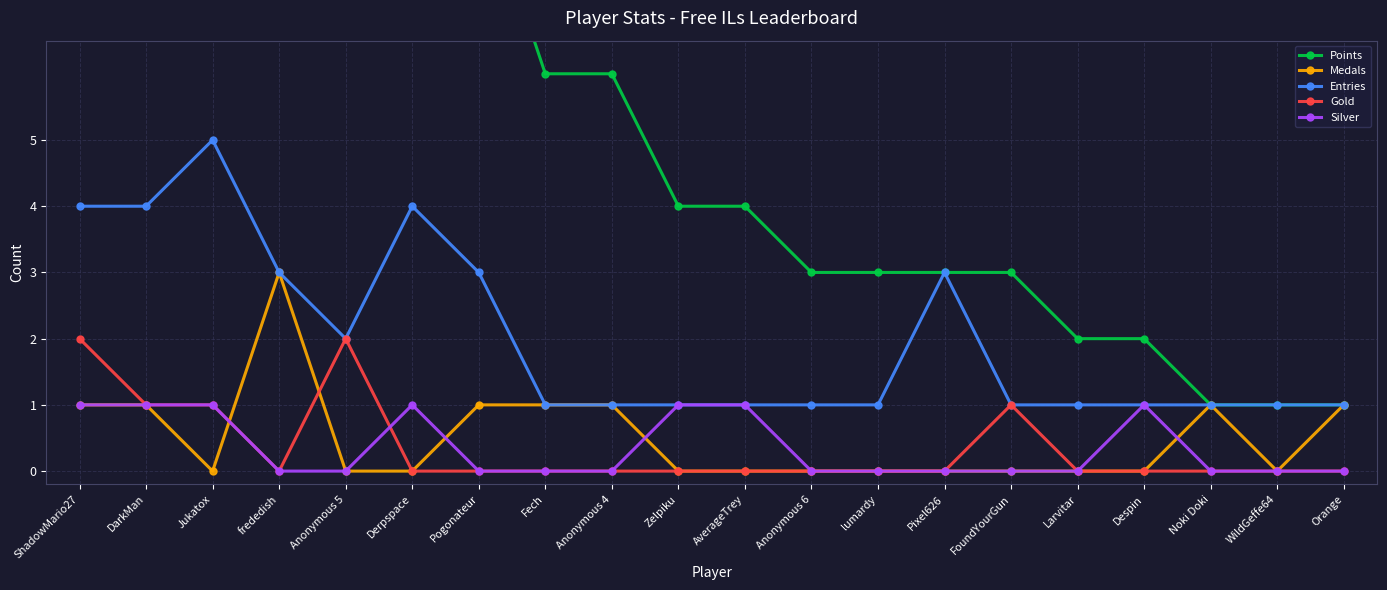

True or false: Silver and Points intersect in this chart.

False